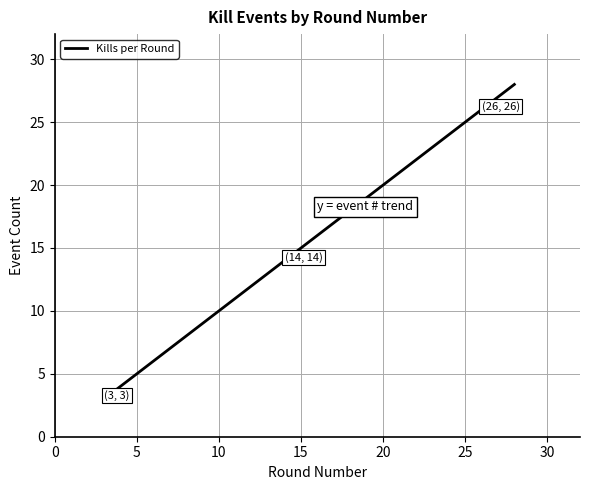

What is the maximum value shown in the chart?

28